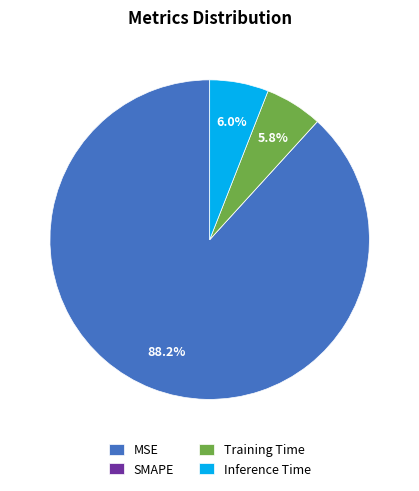

Which slice is the largest?

MSE